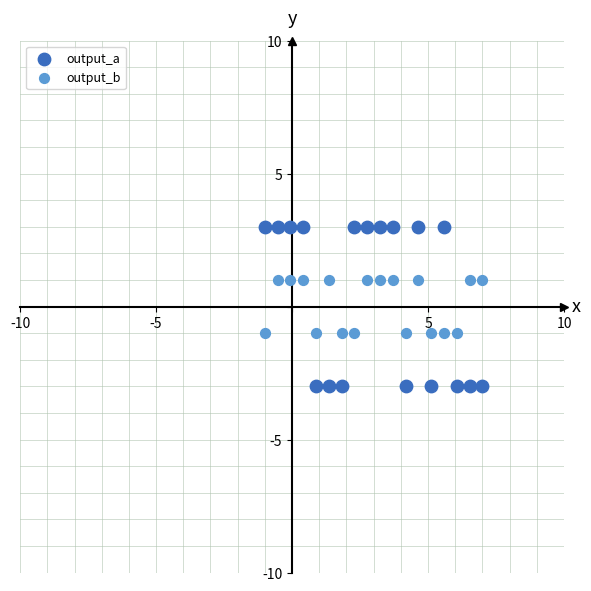

Across all data points, what is the range of Y values (max minus min)?

6